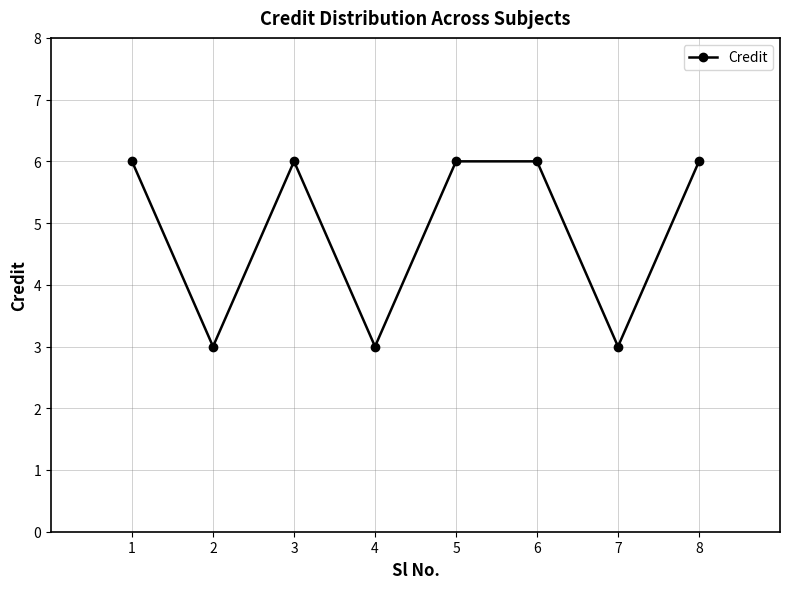

What is the value of the 1st point from the left?

6